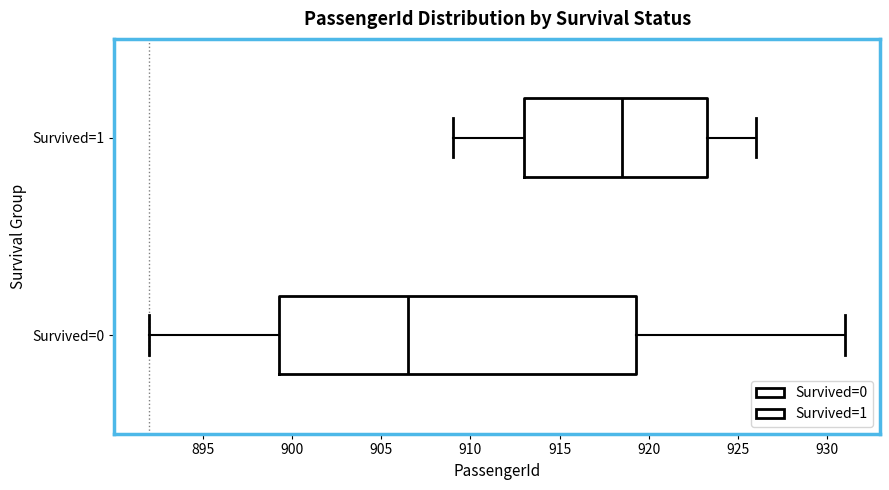

Where does the right whisker of the box for Survived=0 end on the x-axis? The values are not printed on the chart, so give them approximately, as read against the axis.

931.0